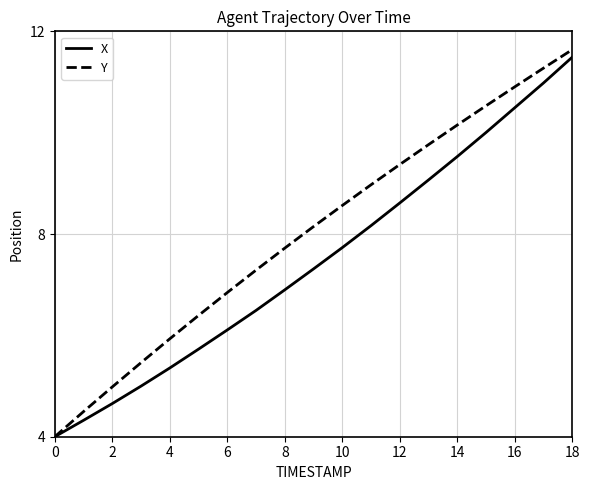

What is the minimum value for X?

4.0